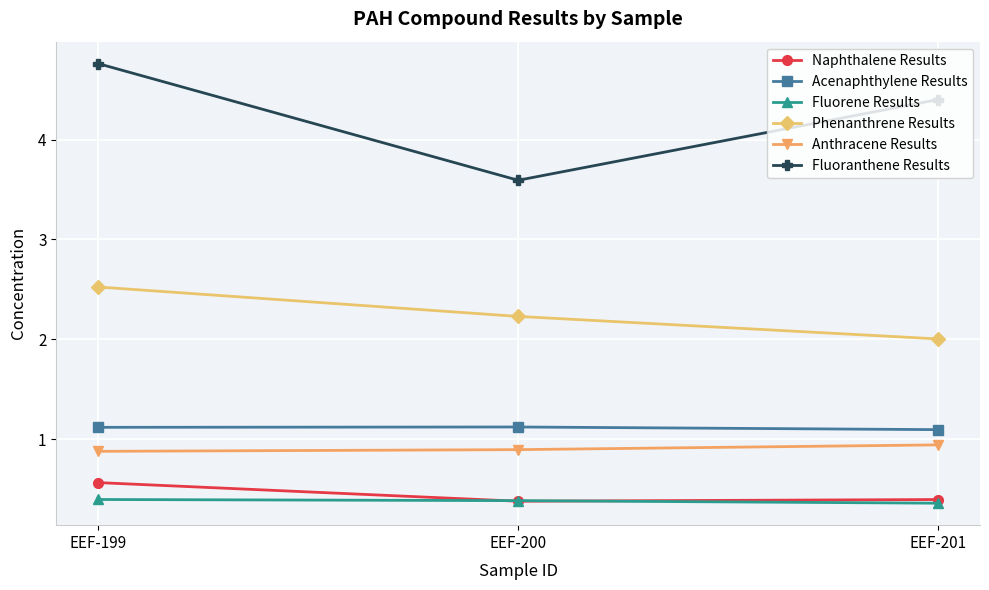

Between EEF-199 and EEF-200, which series saw the biggest shift?

Fluoranthene Results